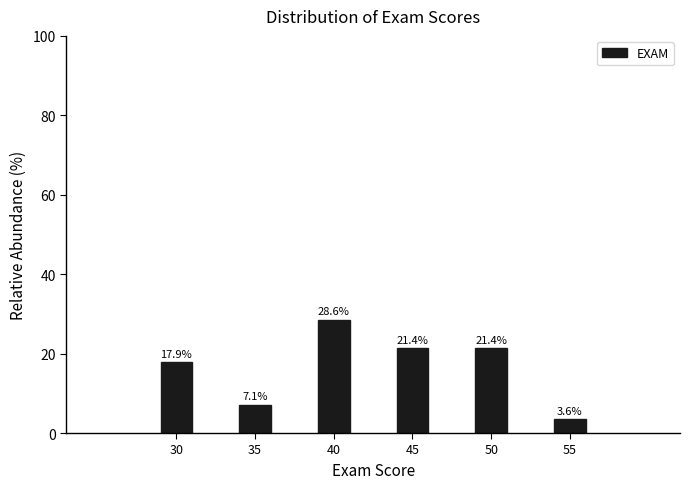

Reading left to right, list every bar in this chart as the range it spans on the x-axis followed by its height.

27.5 to 32.5: 17.9
32.5 to 37.5: 7.1
37.5 to 42.5: 28.6
42.5 to 47.5: 21.4
47.5 to 52.5: 21.4
52.5 to 57.5: 3.6